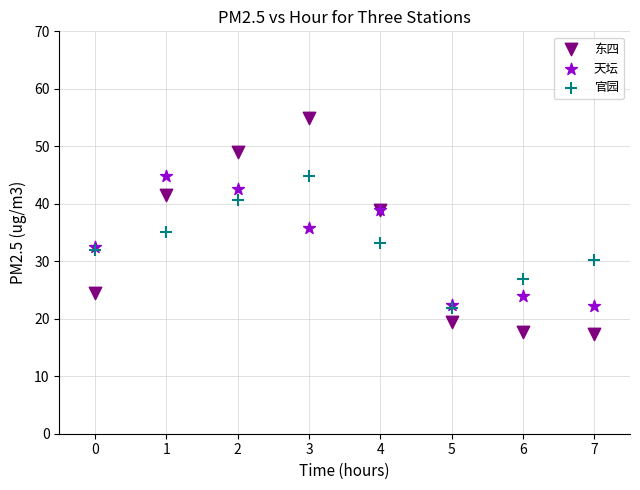

What are all the series names shown in the legend?

东四, 天坛, 官园